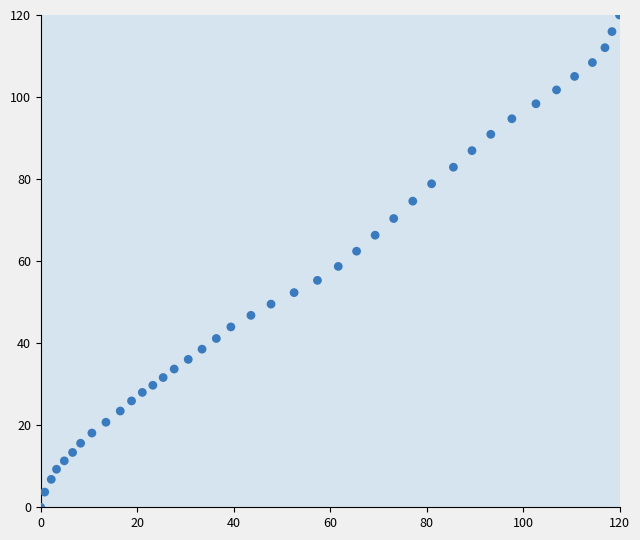

What is the range of X values (max minus min)?

120.0